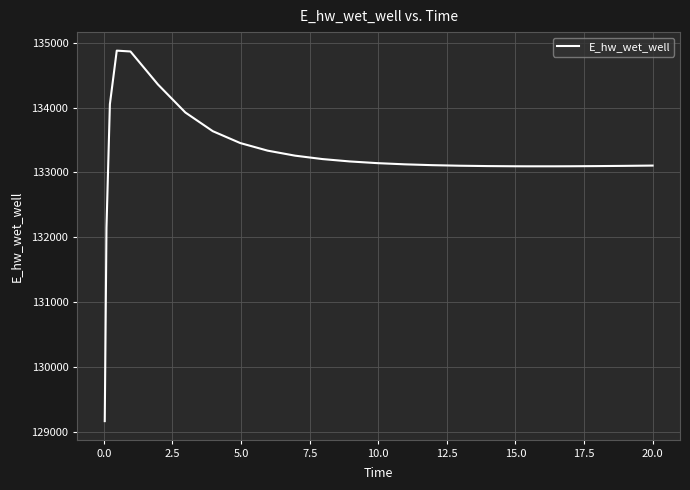

What is the difference between the maximum and minimum values?

5715.2